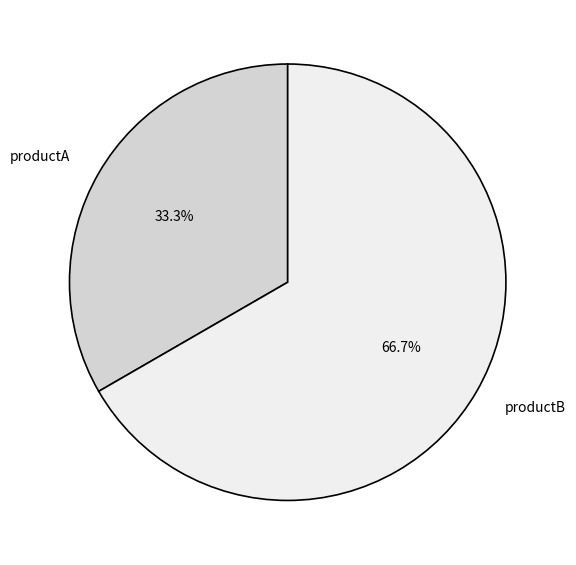

What is the smallest slice in the pie chart?

productA